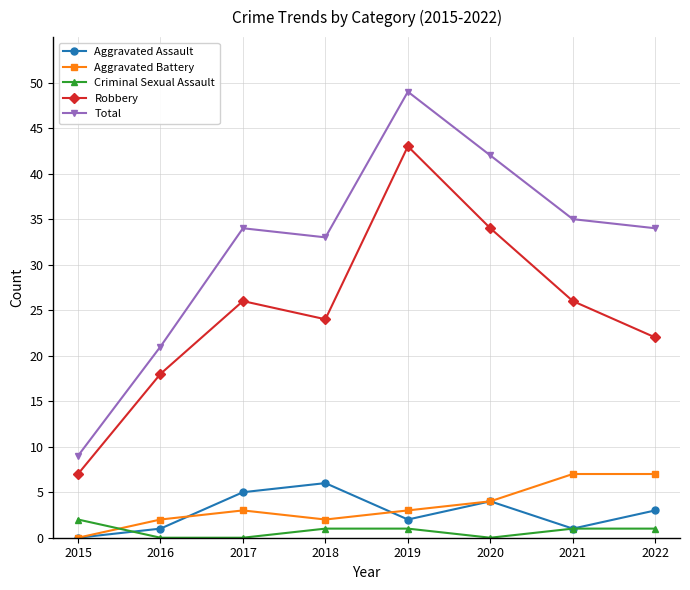

What is the value of the Aggravated Assault point at the 7th from the left?

1